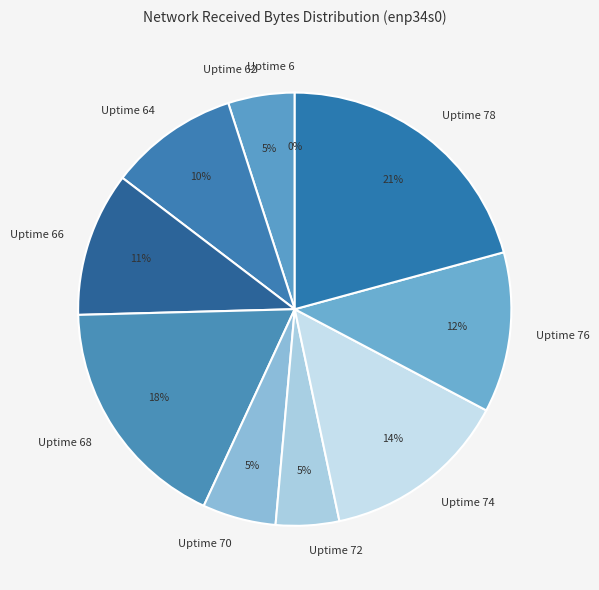

Is there any slice that represents more than half of the pie?

No